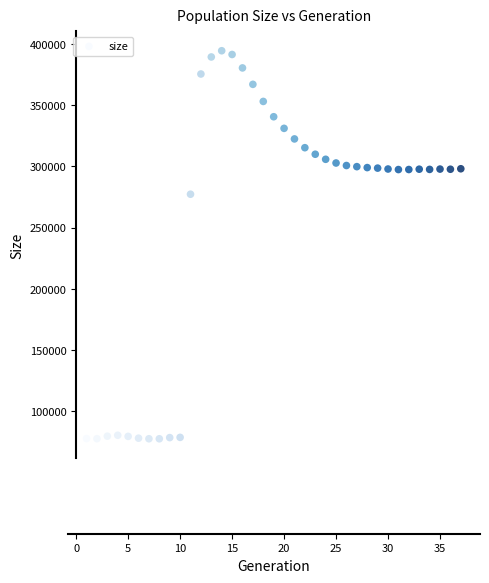

What is the range of X values (max minus min)?

36